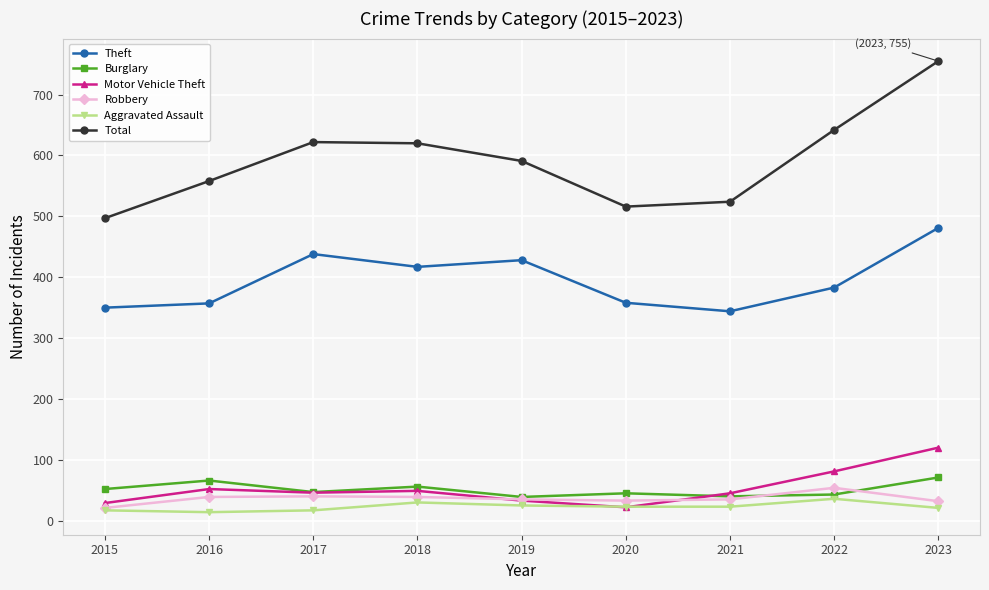

How many lines are shown in the chart?

6